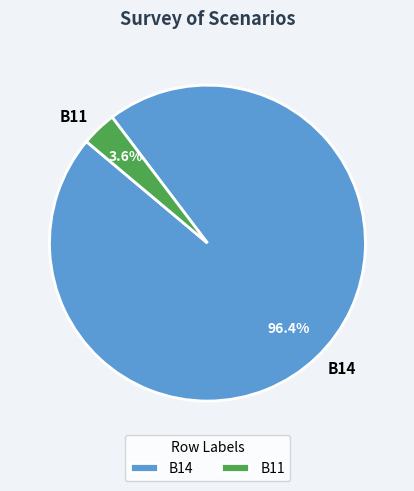

To the nearest percent, what is the combined percentage of B14 and B11?

100%